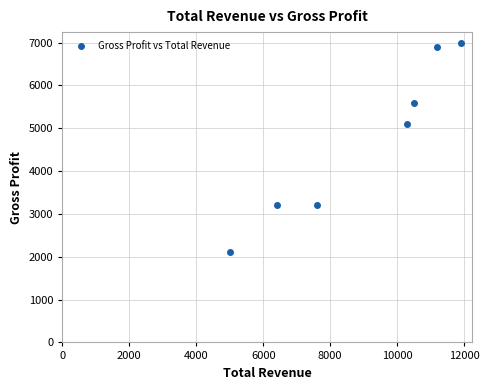

What is the range of X values (max minus min)?

6900